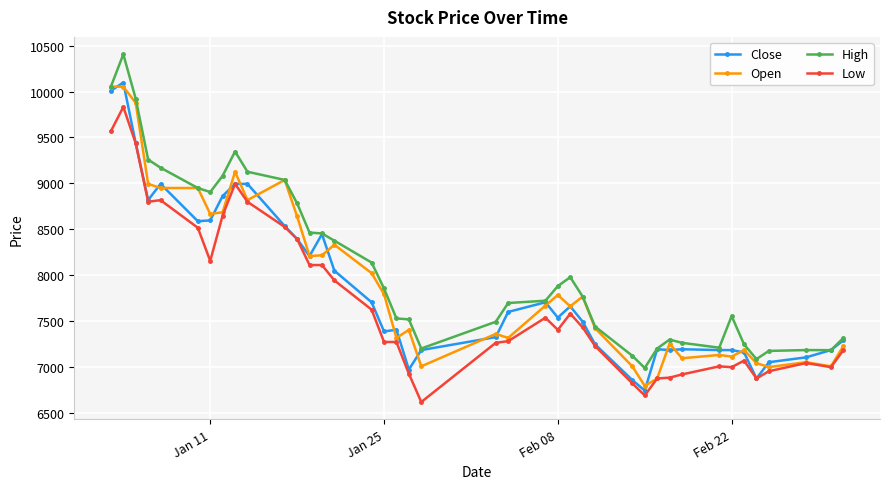

True or false: High has more than 2 interior local peaks.

True